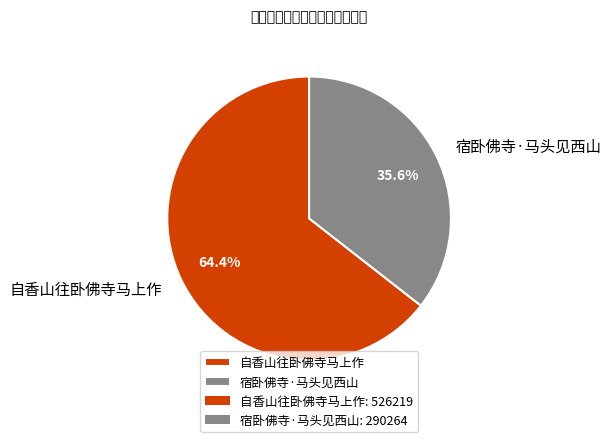

To the nearest percent, what portion does 自香山往卧佛寺马上作 represent?

64%